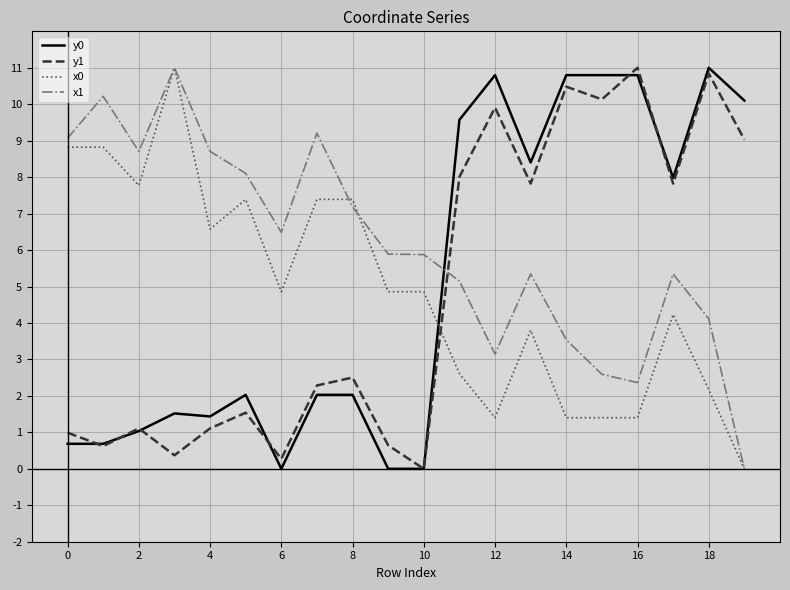

Which series has the largest total across all categories?

x1